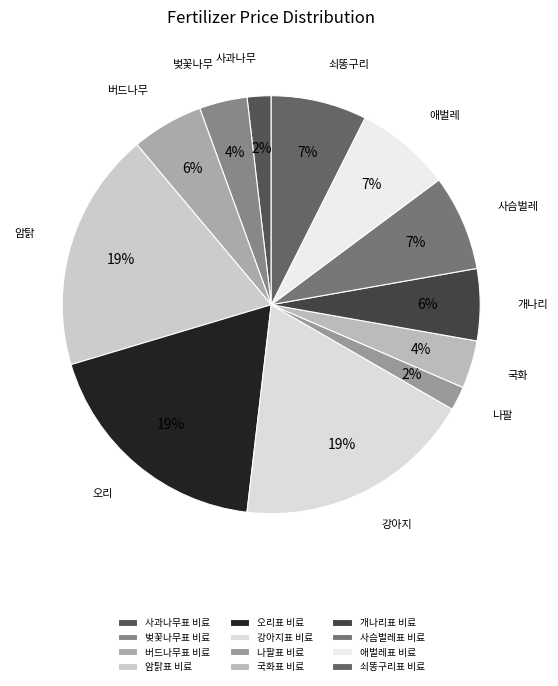

Does 나팔표 비료 account for over 50% of the chart?

No